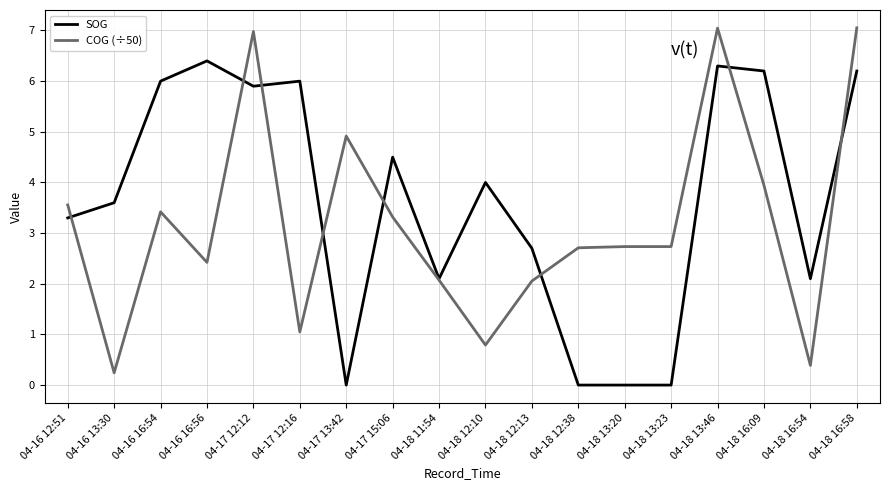

Rank the series at 04-18 16:09 from lowest to highest value.

COG (÷50), SOG